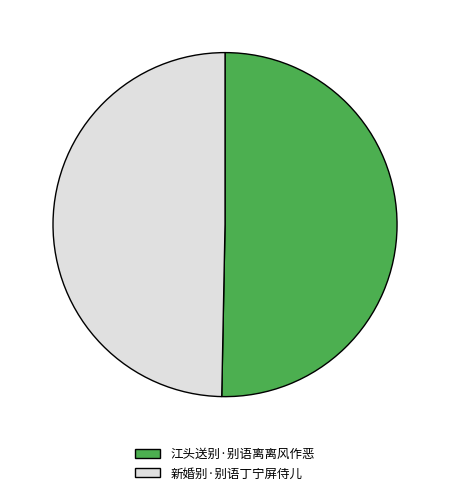

Between 江头送别·别语离离风作恶 and 新婚别·别语丁宁屏侍儿, which is larger?

江头送别·别语离离风作恶